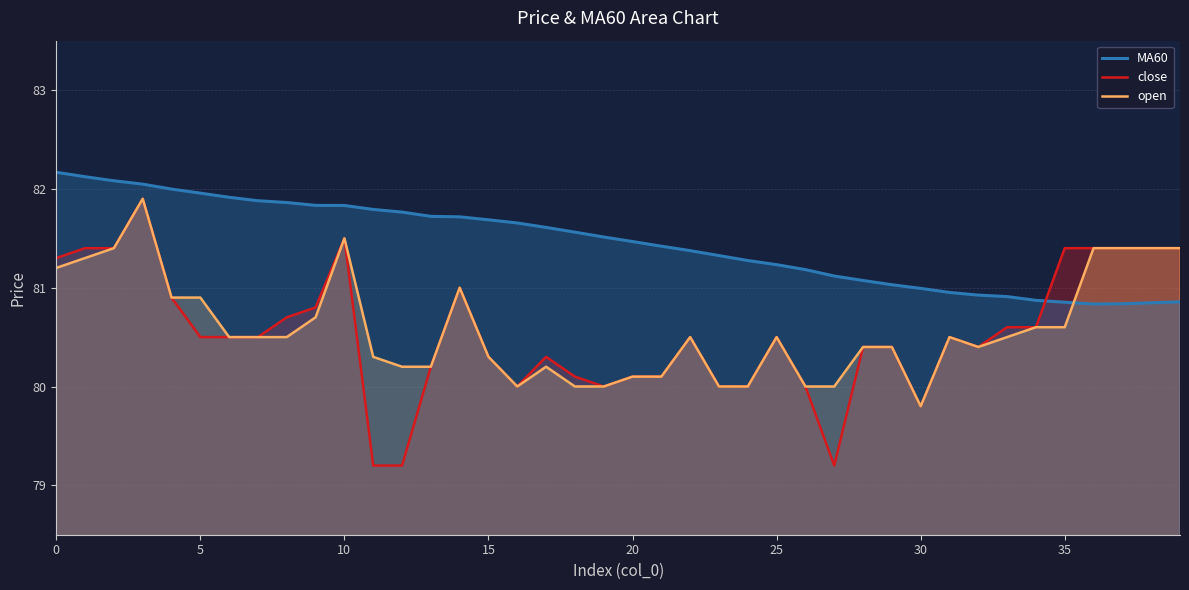

How many intersections are there between open and MA60?

1